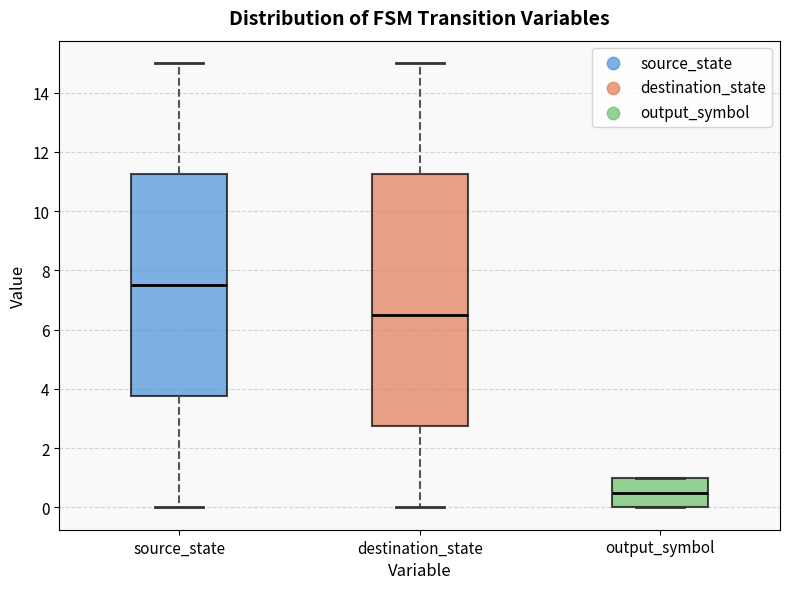

Which box has the highest median line?

source_state